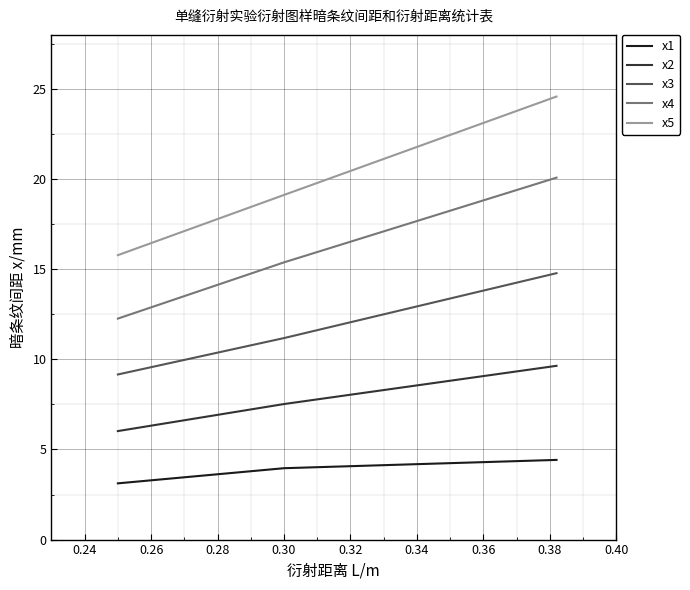

Reading left to right, transcribe all the data shown in this chart.

x1: 3.1	4.0	4.4
x2: 6.0	7.5	9.6
x3: 9.2	11.2	14.8
x4: 12.3	15.4	20.1
x5: 15.8	19.1	24.6